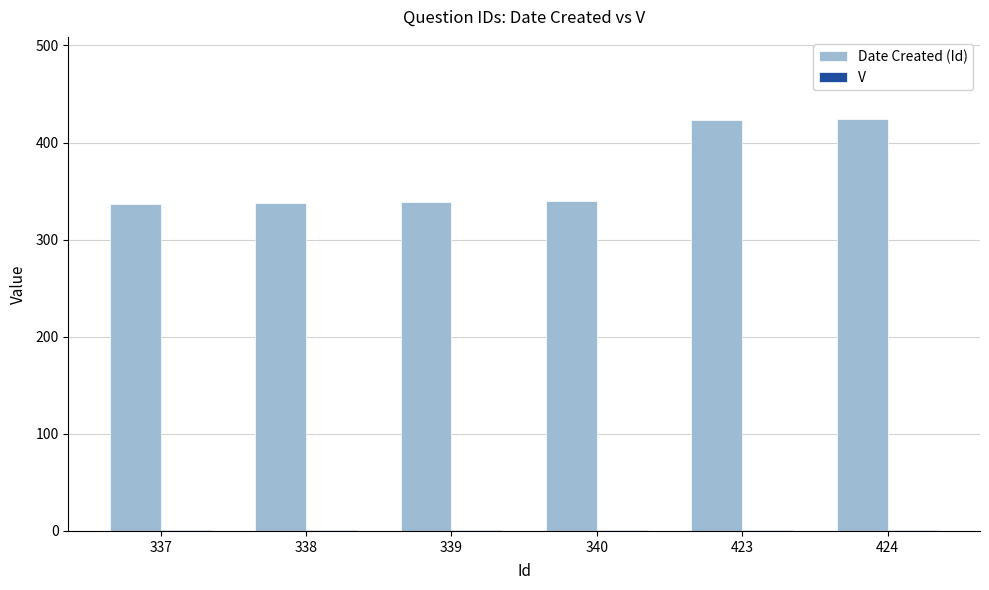

What is the difference between the Date Created (Id) values at 339 and 424?

85